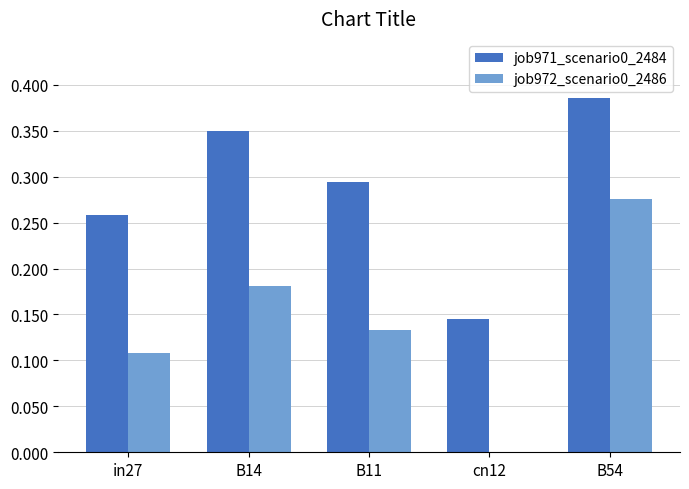

At which category does the chart reach its peak across all series?

B54